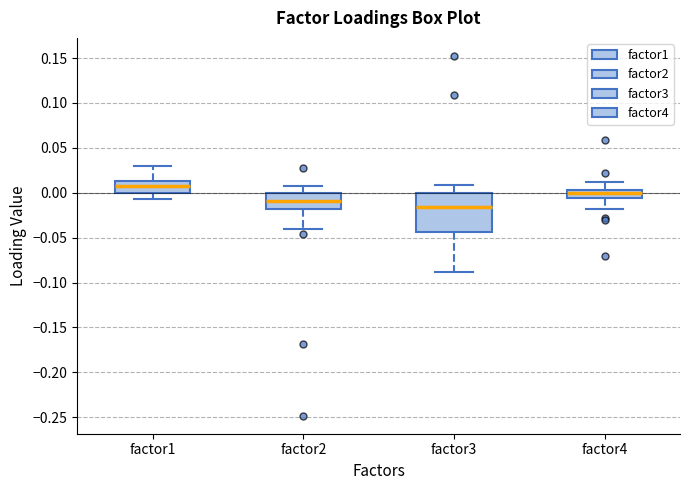

Where does the upper whisker of the box for factor4 end on the y-axis? The values are not printed on the chart, so give them approximately, as read against the axis.

0.010